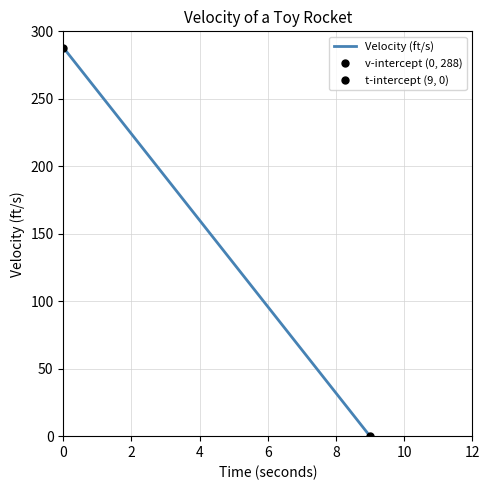

Count the number of values greater than 160.

4